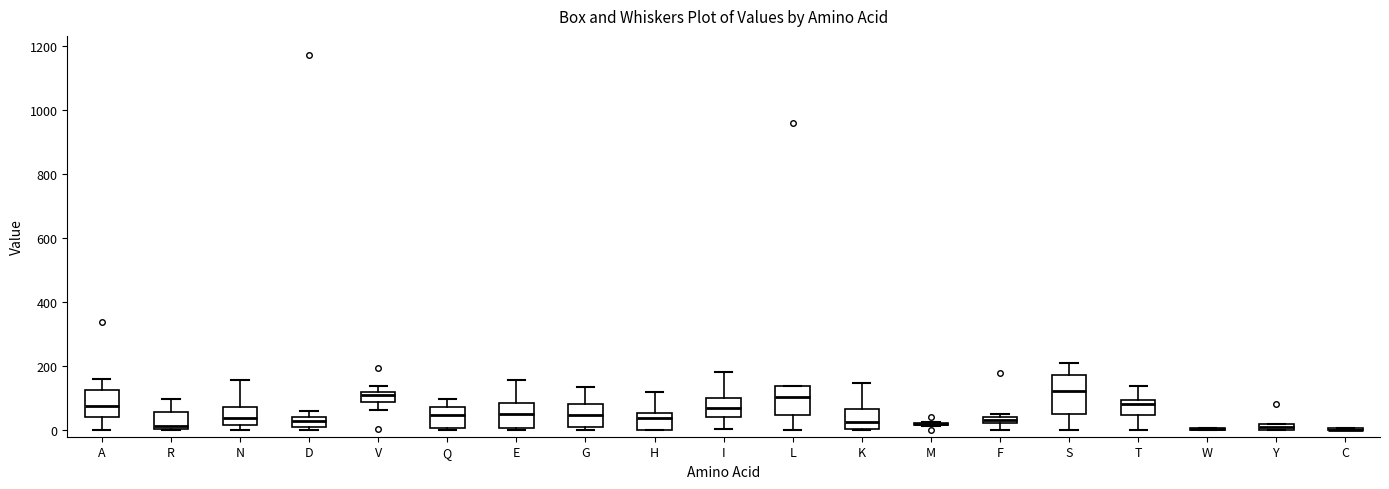

Where does the upper whisker of the box for E end on the y-axis? The values are not printed on the chart, so give them approximately, as read against the axis.

160